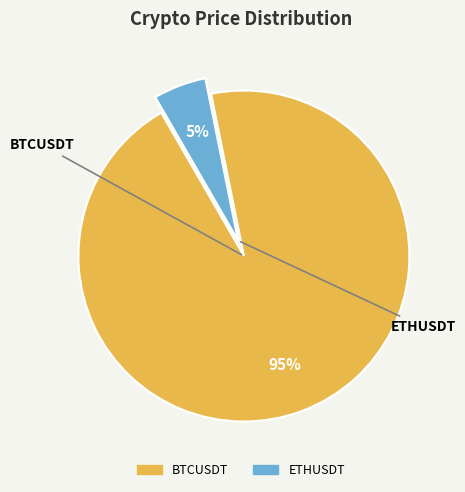

To the nearest percent, what is the difference between the BTCUSDT and ETHUSDT slice percentages?

90%